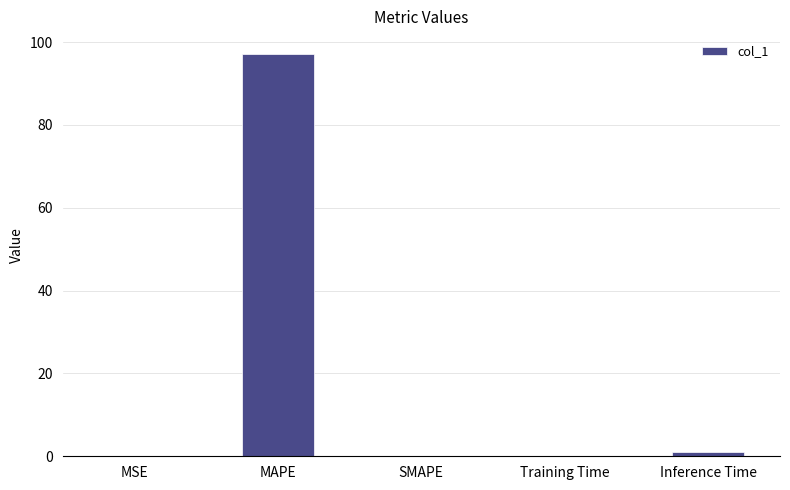

Are the bars horizontal?

No